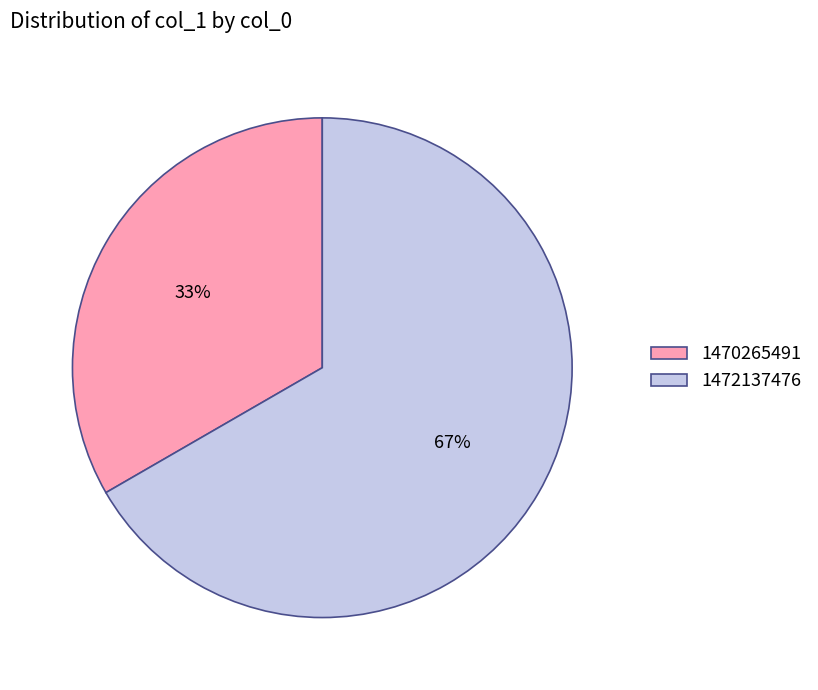

To the nearest percent, what is the combined percentage of 1472137476 and 1470265491?

100%